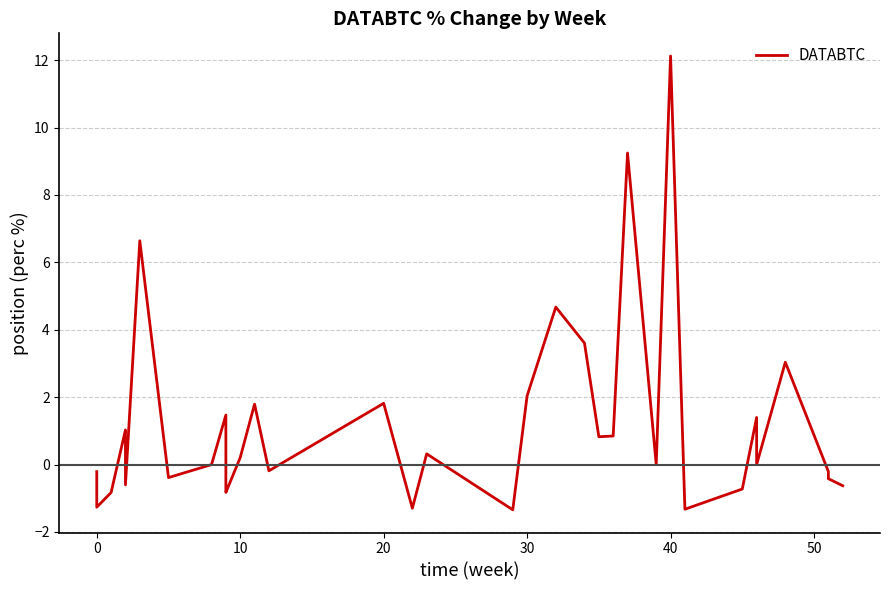

What is the maximum value shown in the chart?

12.1